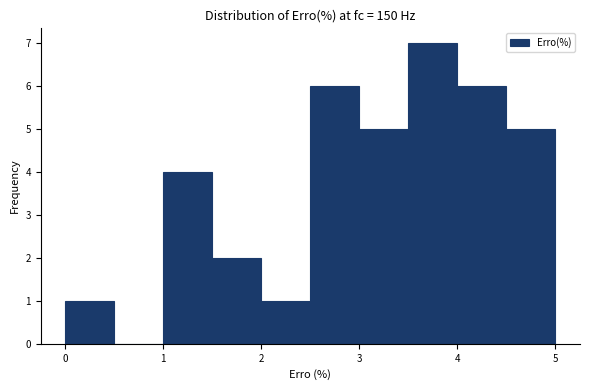

What is the height of the bar covering 1.0 to 1.5 on the x-axis? The values are not printed on the chart, so give them approximately, as read against the axis.

4